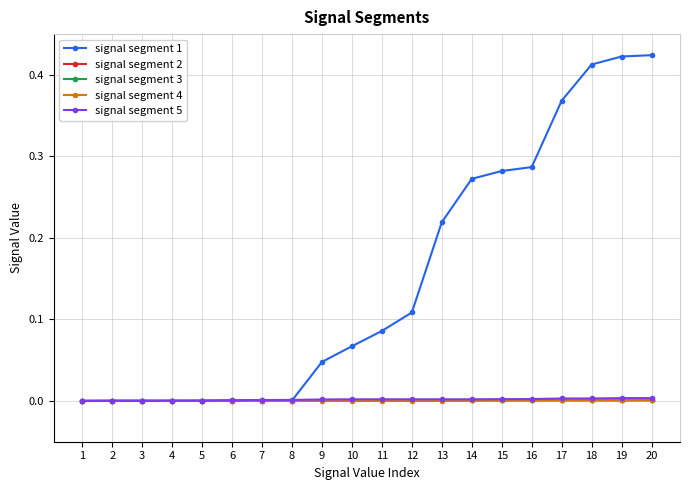

Does the chart have visible grid lines?

Yes